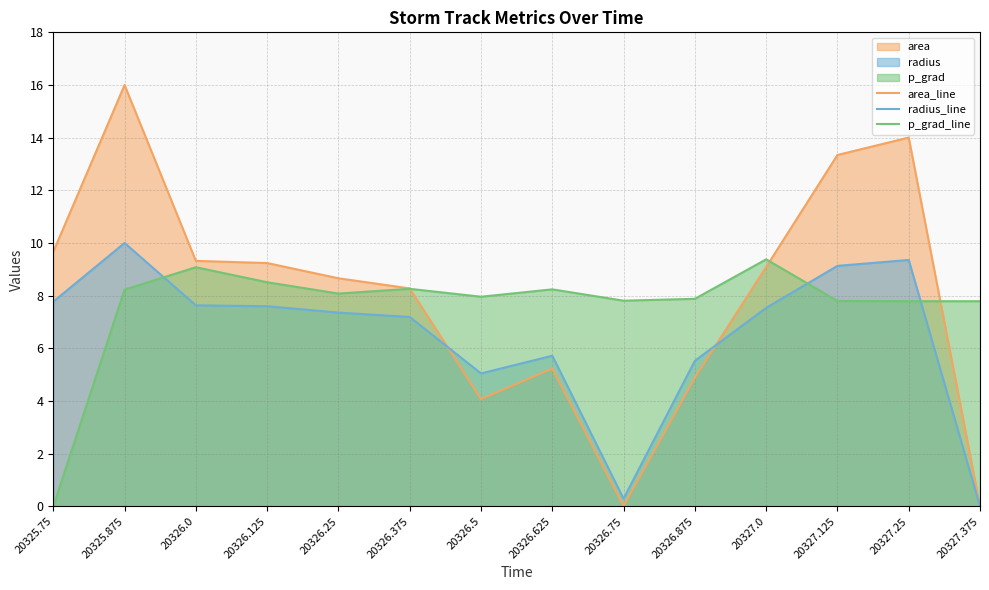

Reading right to left, transcribe all the data shown in this chart.

area_line: 0.0	14.0	13.3	9.1	4.9	0.0	5.2	4.1	8.3	8.7	9.2	9.3	16.0	9.7
radius_line: 0.0	9.4	9.1	7.5	5.5	0.3	5.7	5.0	7.2	7.4	7.6	7.6	10.0	7.8
p_grad_line: 7.8	7.8	7.8	9.4	7.9	7.8	8.2	8.0	8.3	8.1	8.5	9.1	8.2	0.0